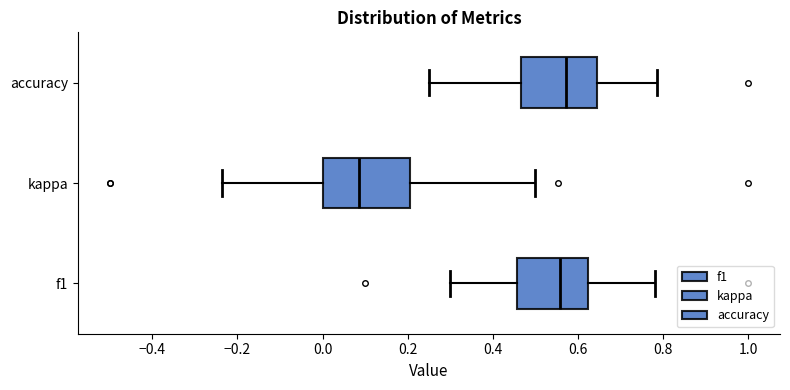

Where is the left edge of the box for kappa on the x-axis? The values are not printed on the chart, so give them approximately, as read against the axis.

0.00